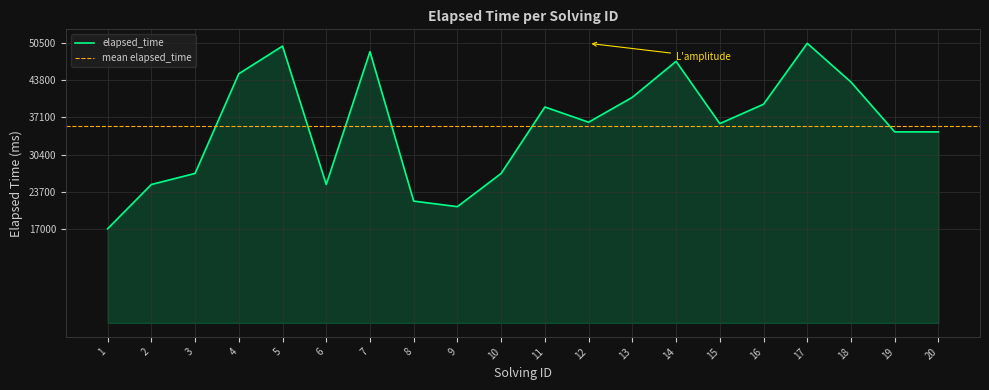

What is the difference between the maximum and minimum values?

33500